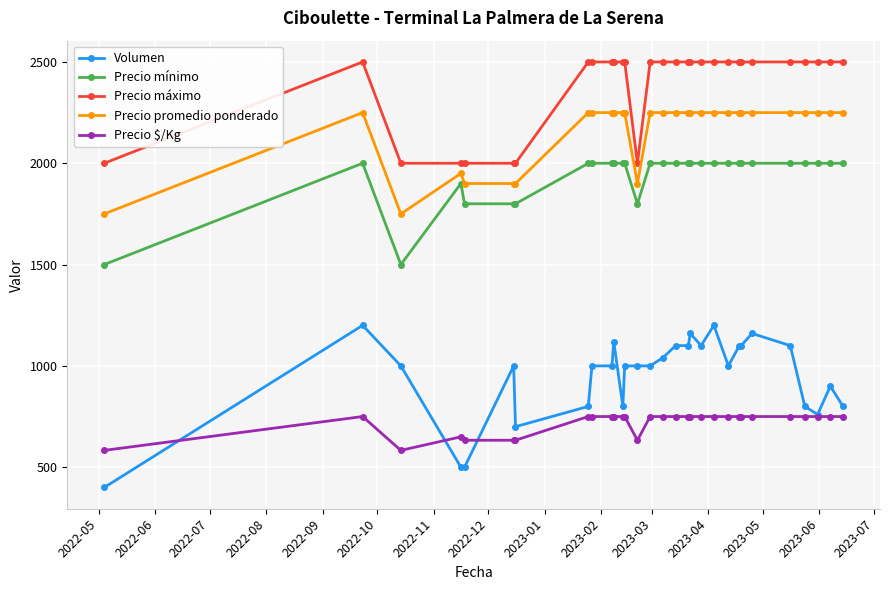

Which series has the largest total across all categories?

Precio máximo